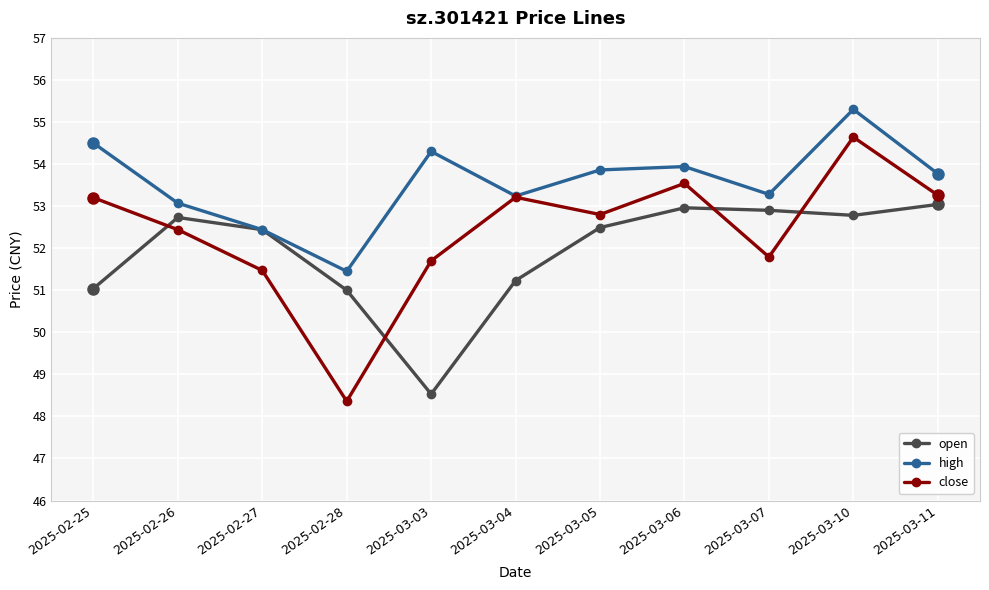

What is the label of the 4th point from the right?

2025-03-06